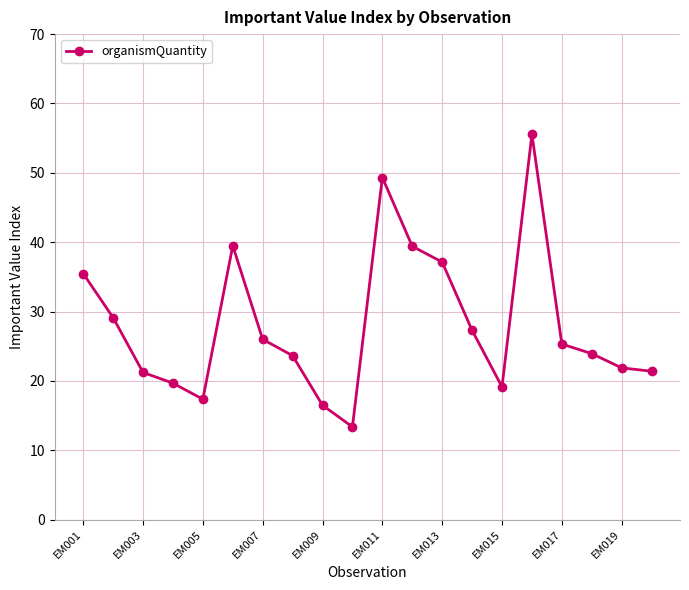

What is the smallest value displayed?

13.4